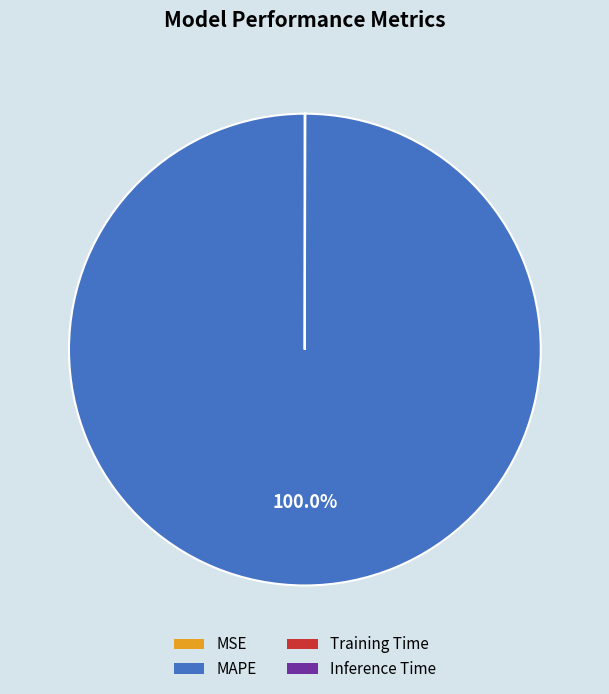

What is the largest slice in the pie chart?

MAPE